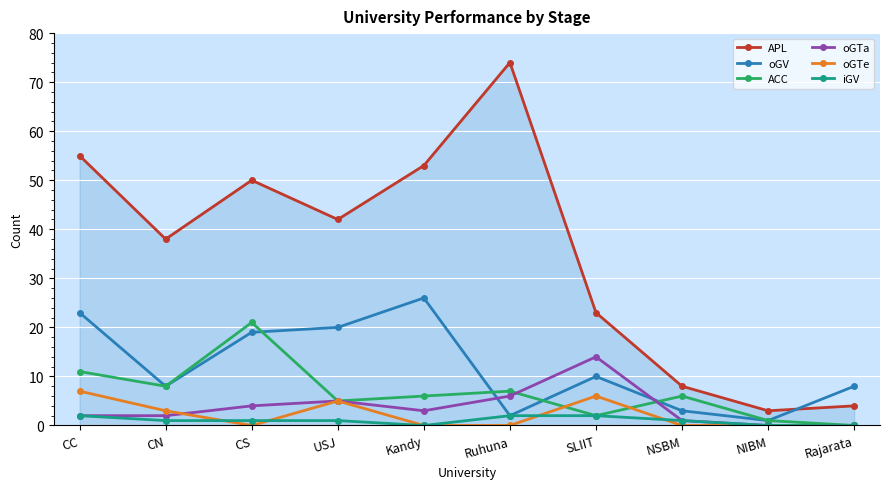

At how many categories does at least one series exceed 63?

1